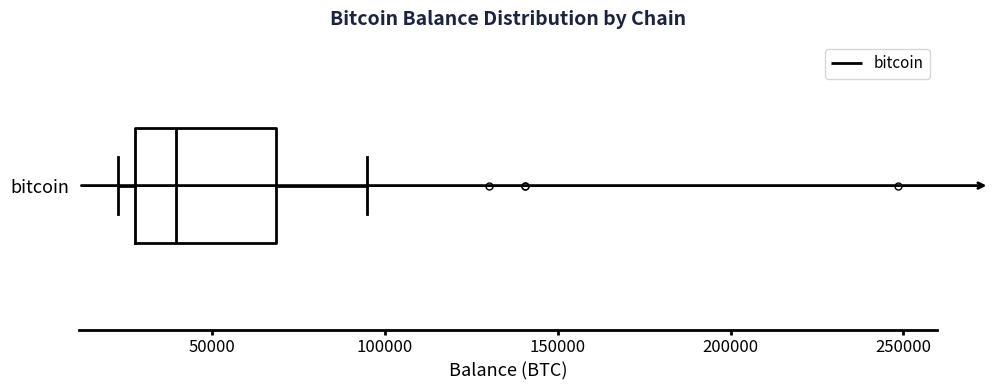

Where is the right edge of the box for bitcoin on the x-axis? The values are not printed on the chart, so give them approximately, as read against the axis.

70000